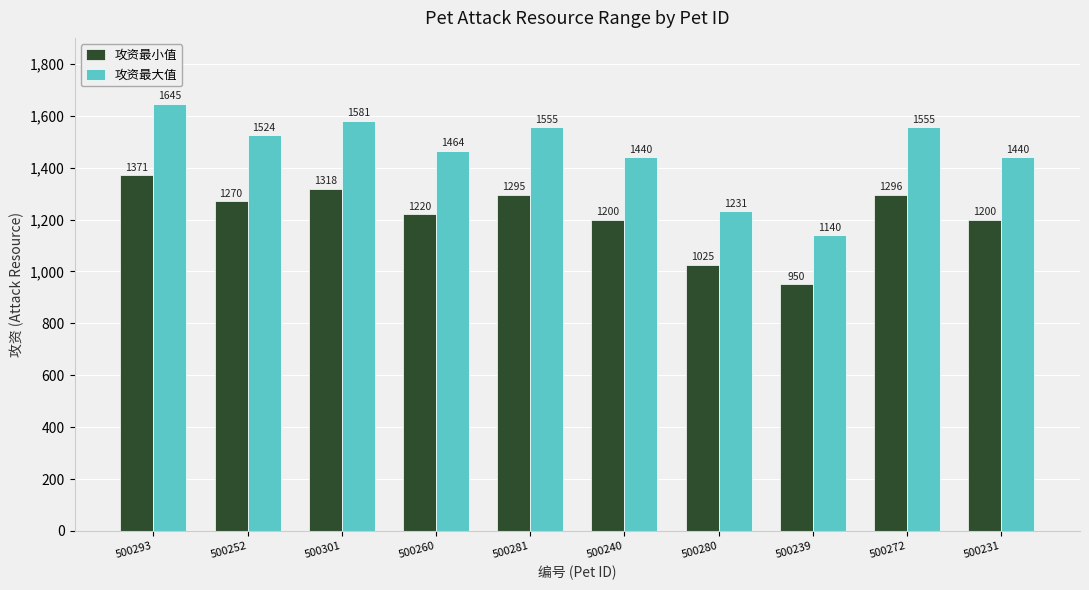

What is the label of the 3rd bar from the left?

500301